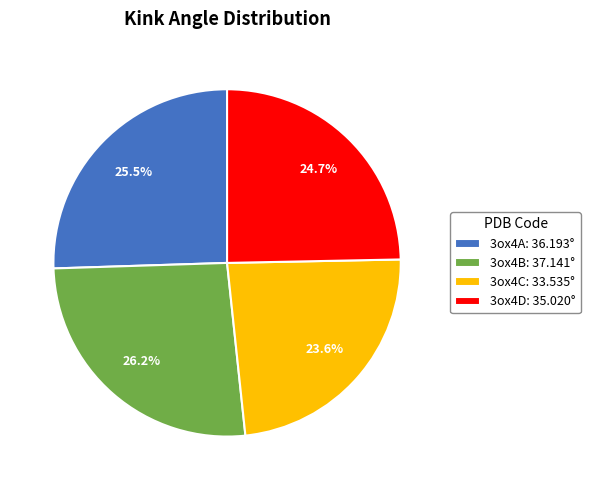

What is the ratio of the value at 3ox4A to the value at 3ox4D?

1.0